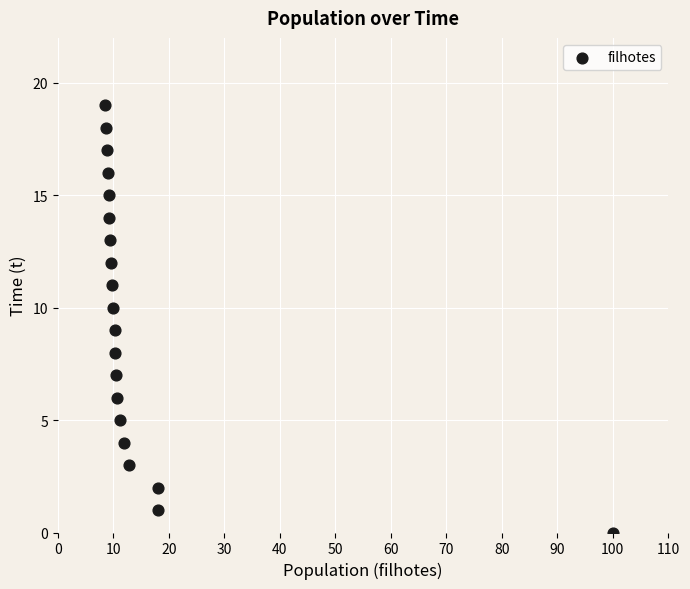

What is the range of Y values (max minus min)?

19